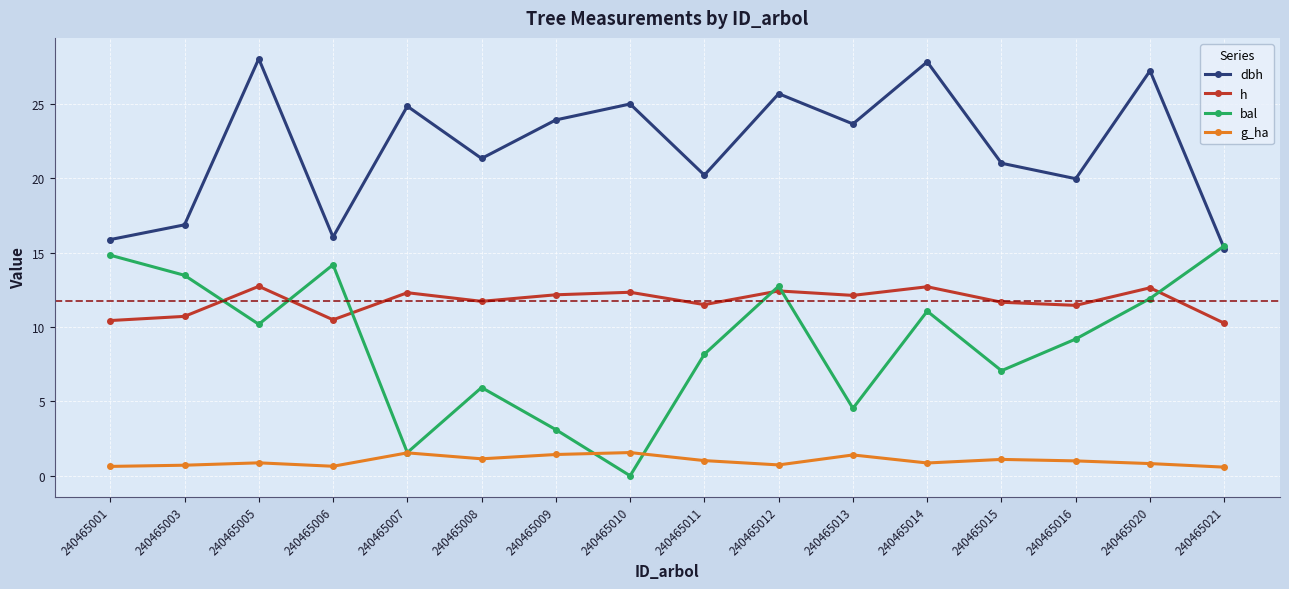

What is the sum of the h values at 240465015 and 240465007?

24.0